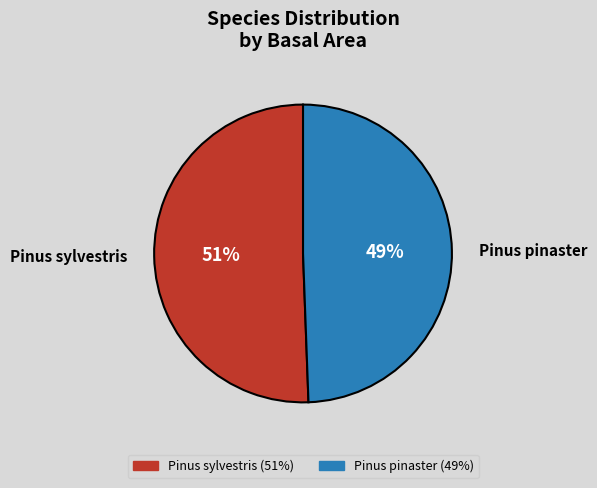

Does any single category account for the majority?

Yes